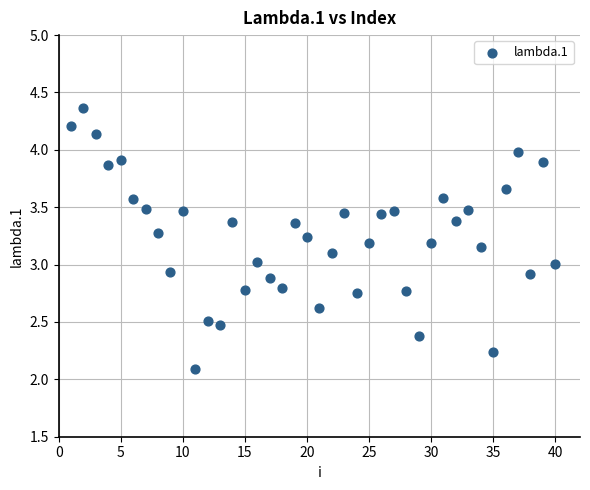

What is the range of Y values (max minus min)?

2.3